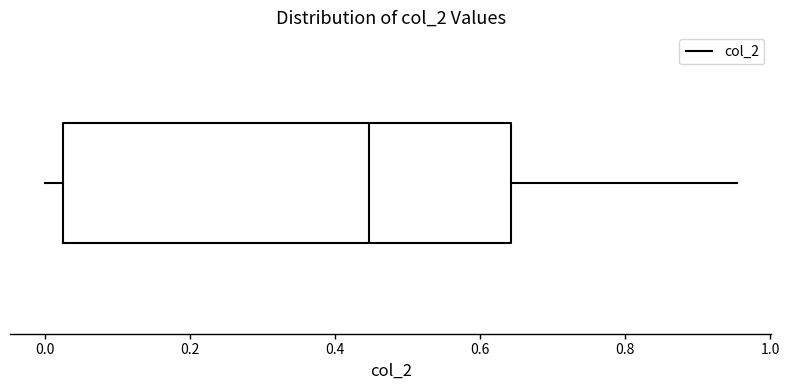

Transcribe this box plot: give where the median line is, the range the box spans, and where the two whiskers end, as read against the x-axis. The values are not printed on the chart, so give them approximately, as read against the axis.

median 0.44, box 0.02 to 0.64, whiskers 0.00 to 0.96